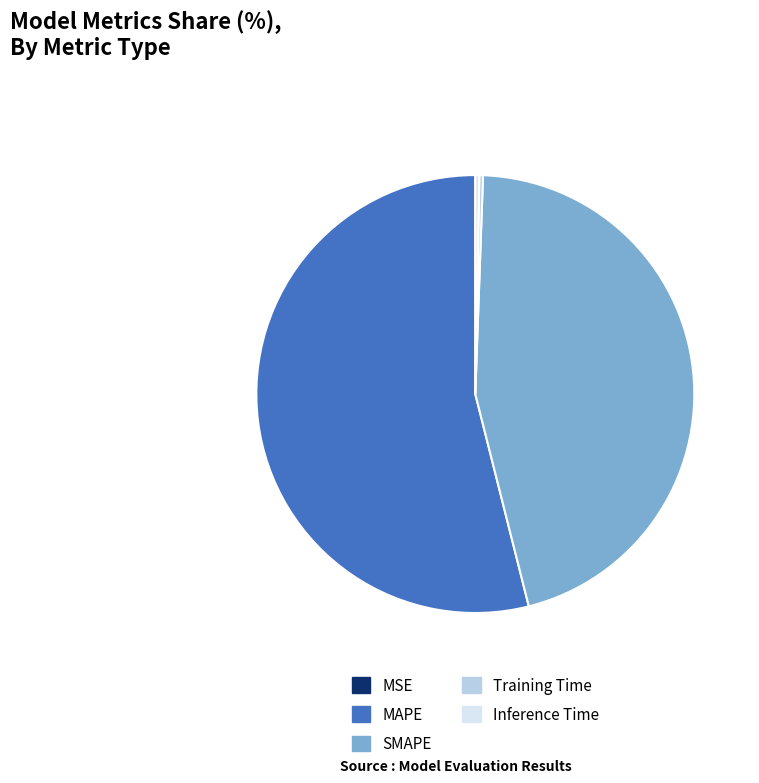

Is there any slice that represents more than half of the pie?

Yes